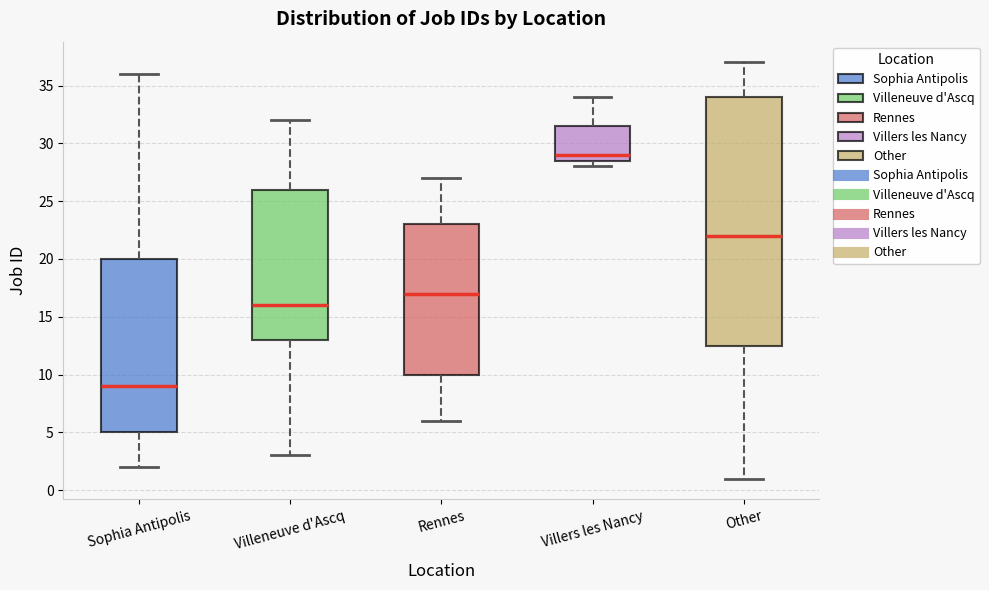

Where does the upper whisker of the box for Villers les Nancy end on the y-axis? The values are not printed on the chart, so give them approximately, as read against the axis.

34.0